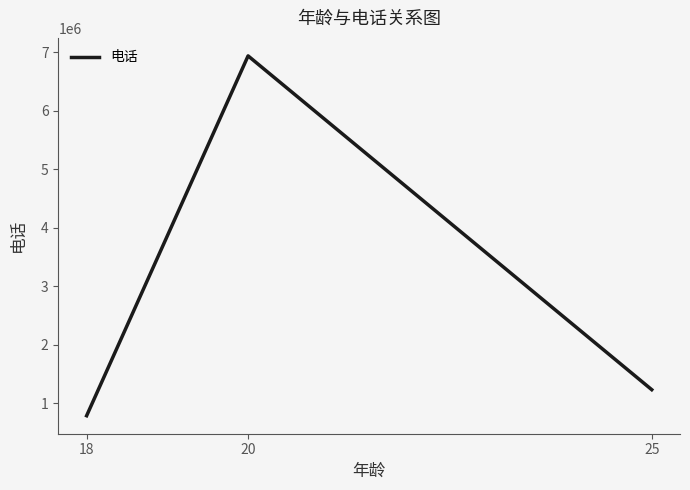

Reading left to right, extract all data points from this chart.

789456	6938287	1234567